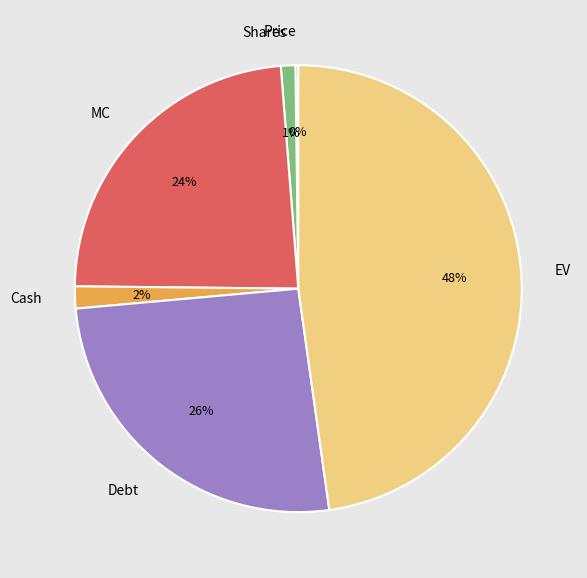

What is the largest slice in the pie chart?

EV